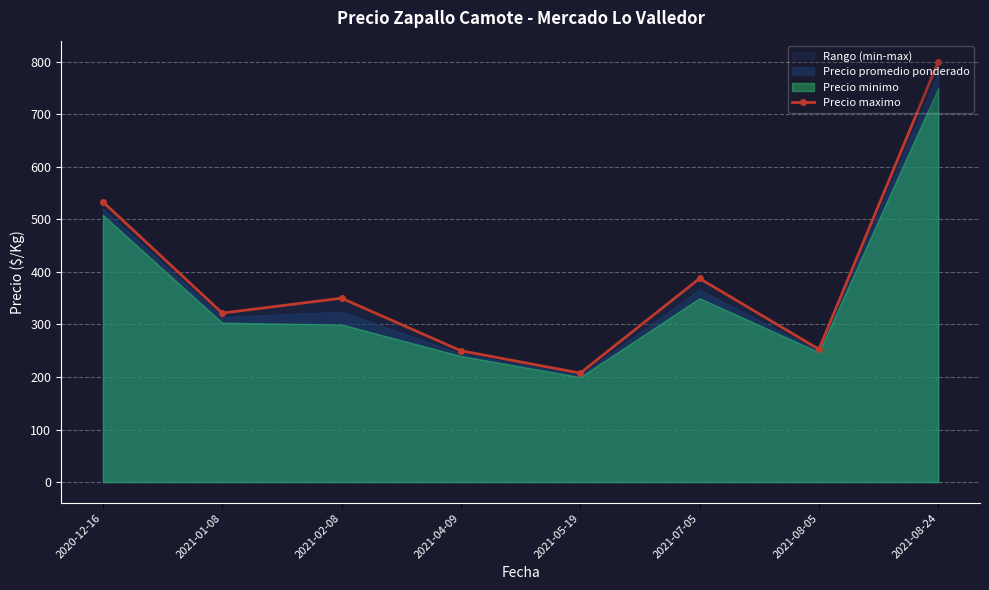

How many categories are shown in the chart?

8